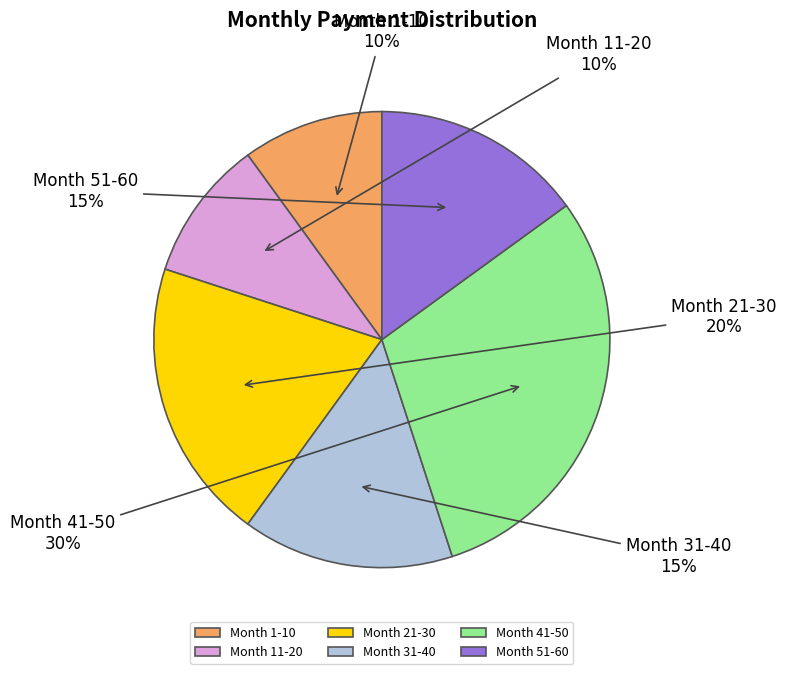

What is the ratio of the value at Month 21-30 to the value at Month 51-60?

1.3